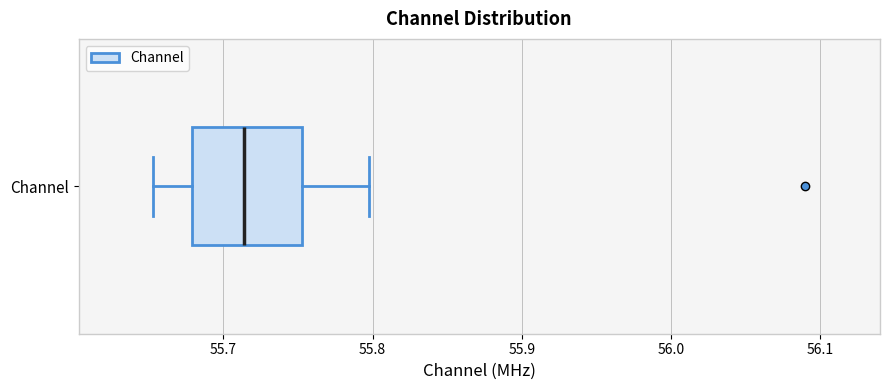

Read this box plot against the x-axis: the position of the median line, the range covered by the box, and the ends of both whiskers. The values are not printed on the chart, so give them approximately, as read against the axis.

median 55.71, box 55.68 to 55.75, whiskers 55.65 to 55.80